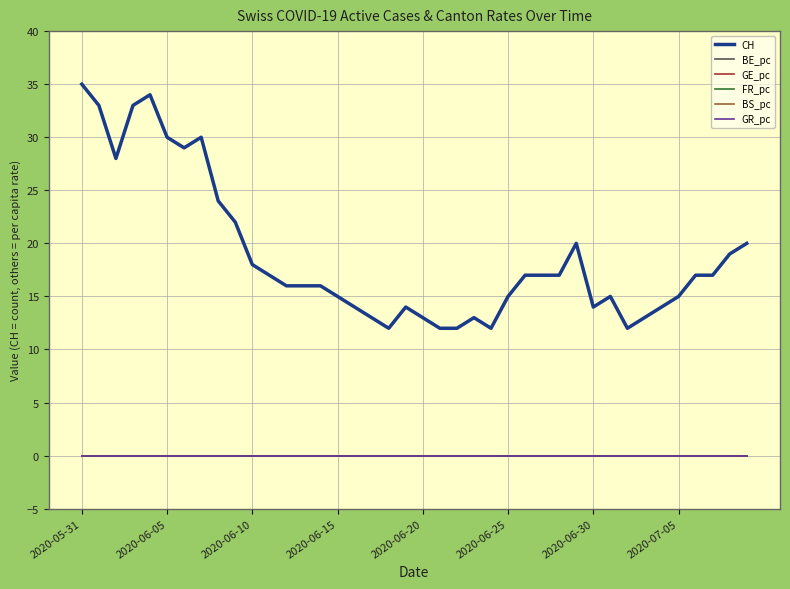

True or false: BE_pc and CH cross at least once.

False